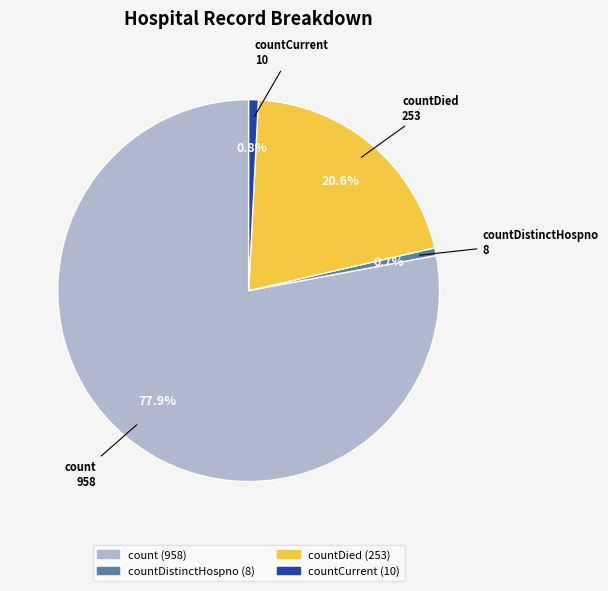

How many segments does this pie chart have?

4